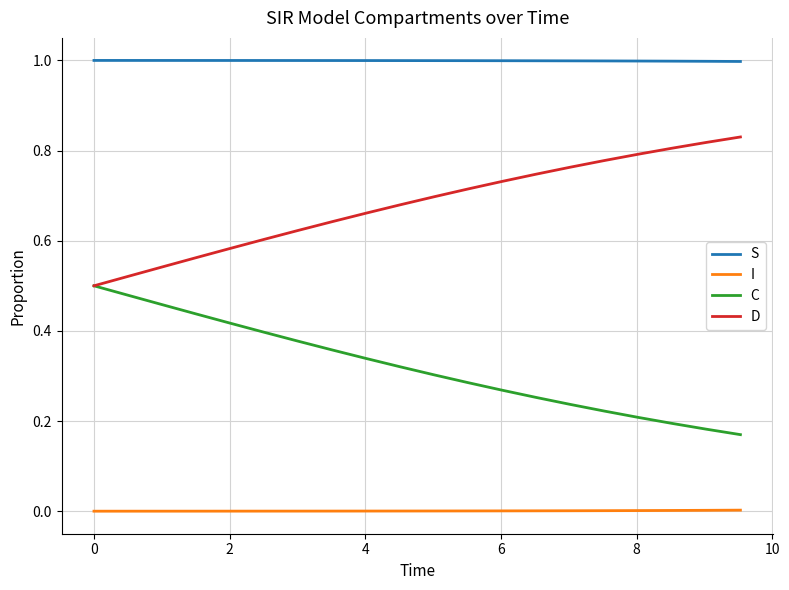

Which series has the largest total across all categories?

S